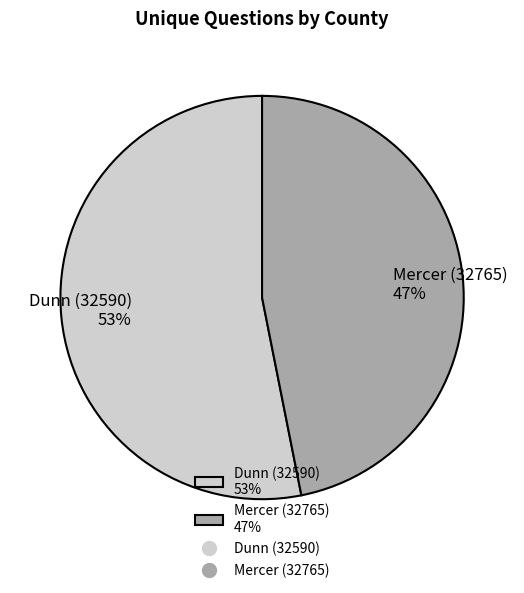

Which category has the smallest portion of the pie?

Mercer (32765)